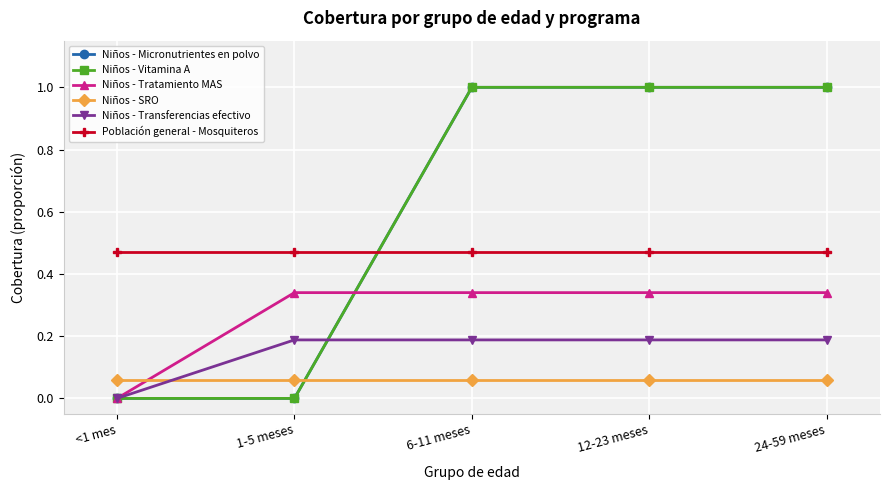

The value of Niños - SRO at 12-23 meses is 0.0. True or false?

False